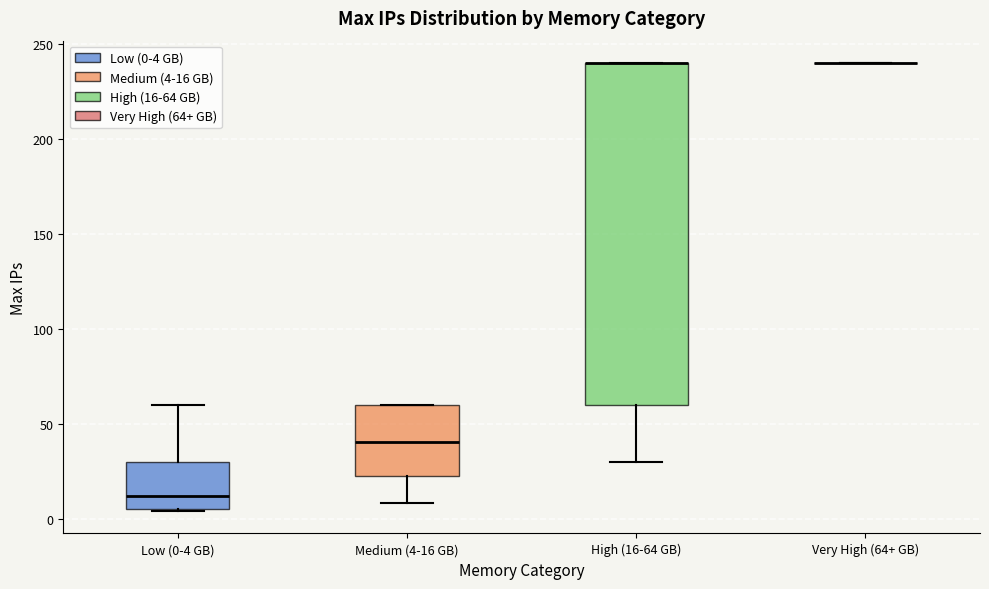

Reading left to right, transcribe this box plot: for each box, give where its median line is, the range the box spans, and where its two whiskers end, as read against the y-axis. The values are not printed on the chart, so give them approximately, as read against the axis.

Low (0-4 GB): median 10, box 5 to 30, whiskers 5 to 60
Medium (4-16 GB): median 40, box 25 to 60, whiskers 10 to 60
High (16-64 GB): median 240 (drawn on the box's upper edge), box 60 to 240, whiskers 30 to 240
Very High (64+ GB): box collapsed to a line at 240, whiskers 240 to 240